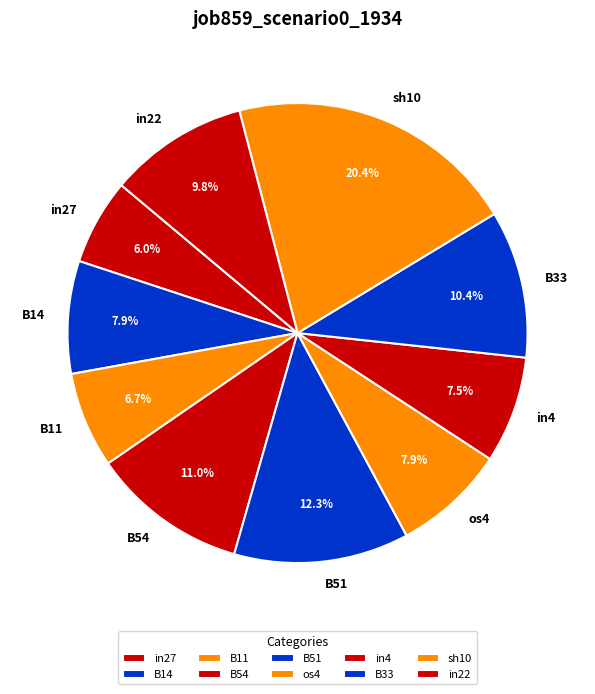

Combined, do B11 and in4 account for over 50%?

No